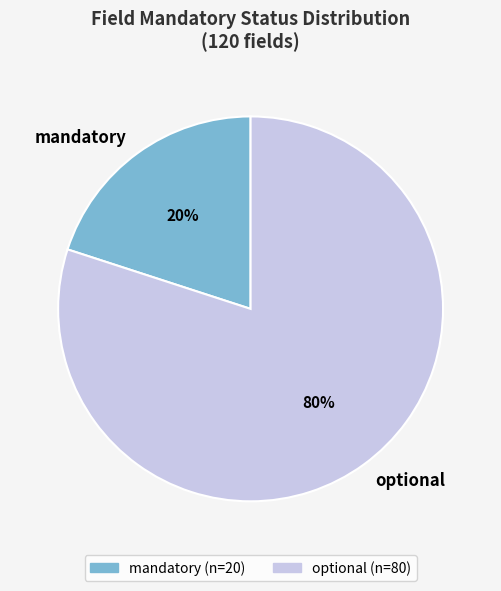

Which category accounts for the majority?

optional